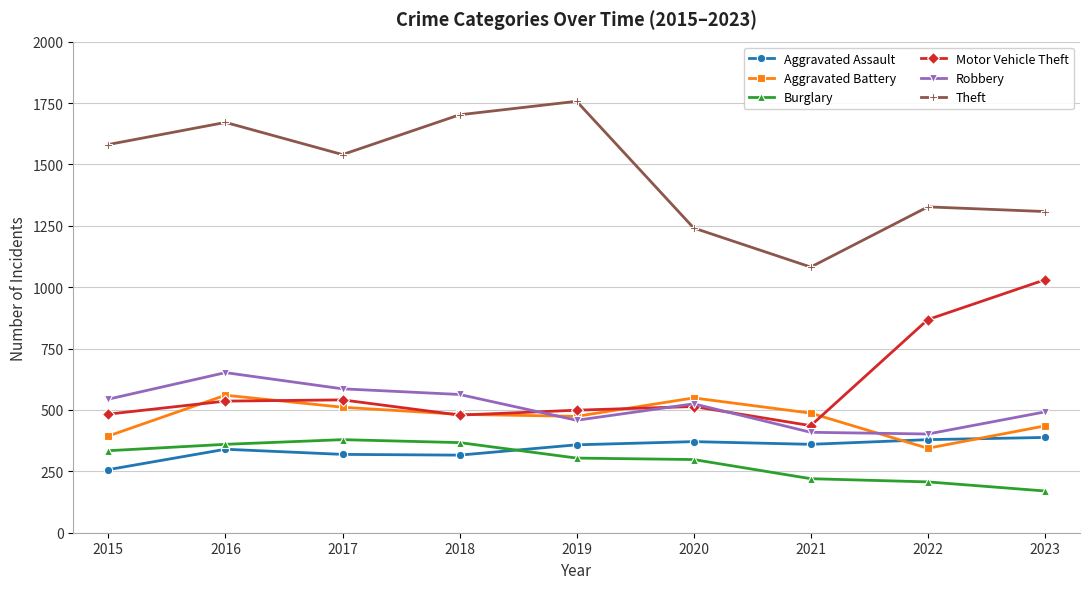

How many categories are shown in the chart?

9